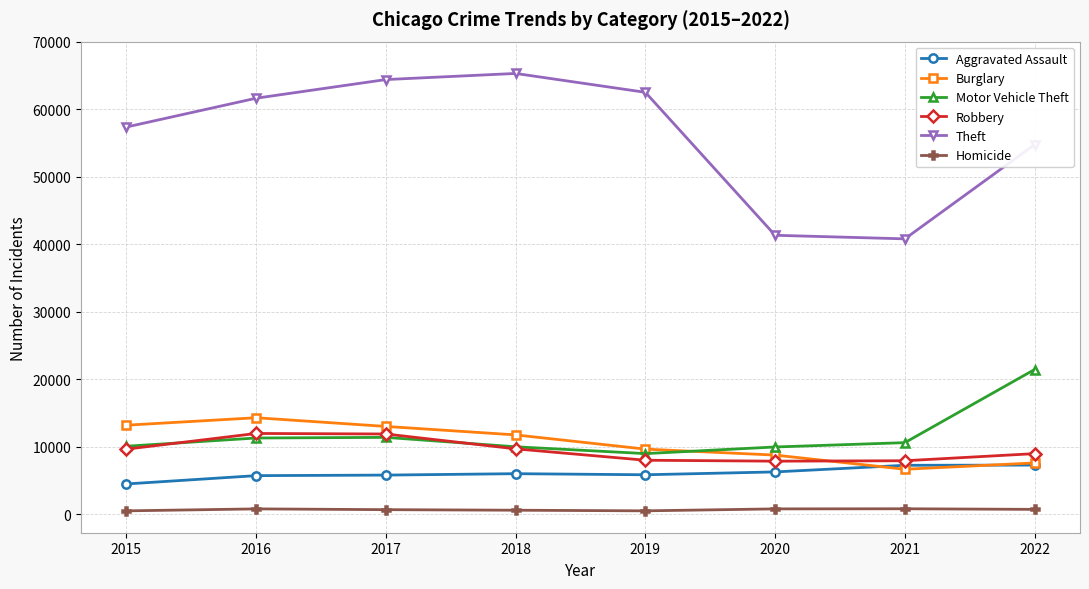

Is the value of Robbery at 2016 greater than the value of Theft at 2015?

No